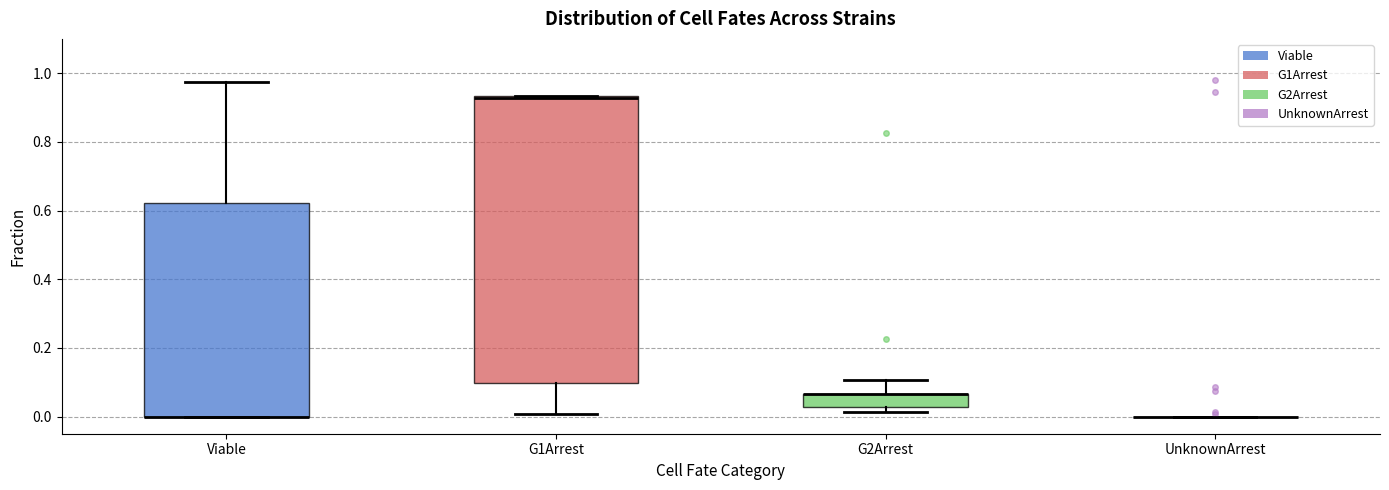

Reading left to right, read every box against the y-axis: the position of its median line, the range the box covers, and the ends of its whiskers. The values are not printed on the chart, so give them approximately, as read against the axis.

Viable: median 0.00 (drawn on the box's lower edge), box 0.00 to 0.62, whiskers 0.00 to 0.98
G1Arrest: median 0.92, box 0.10 to 0.94, whiskers 0.00 to 0.94
G2Arrest: median 0.06 (drawn on the box's upper edge), box 0.02 to 0.06, whiskers 0.02 (just below the box's lower edge) to 0.10
UnknownArrest: box collapsed to a line at 0.00, whiskers 0.00 to 0.00